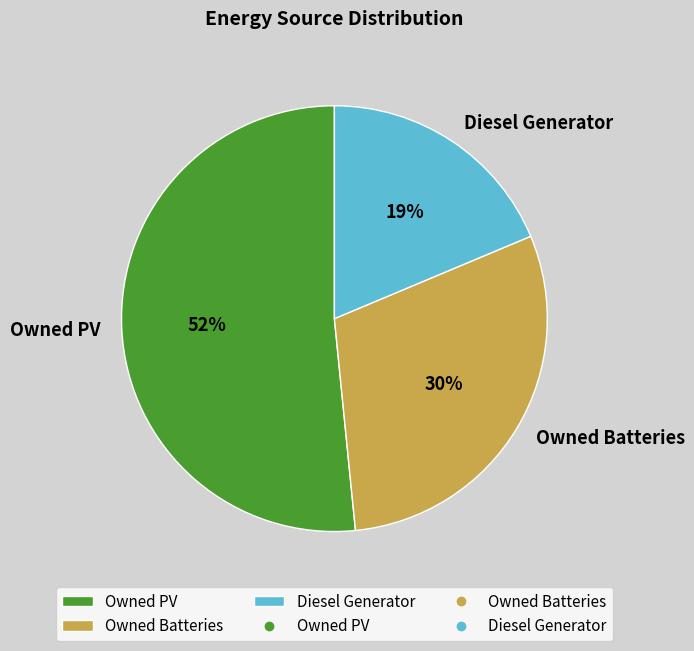

What is the largest slice in the pie chart?

Owned PV